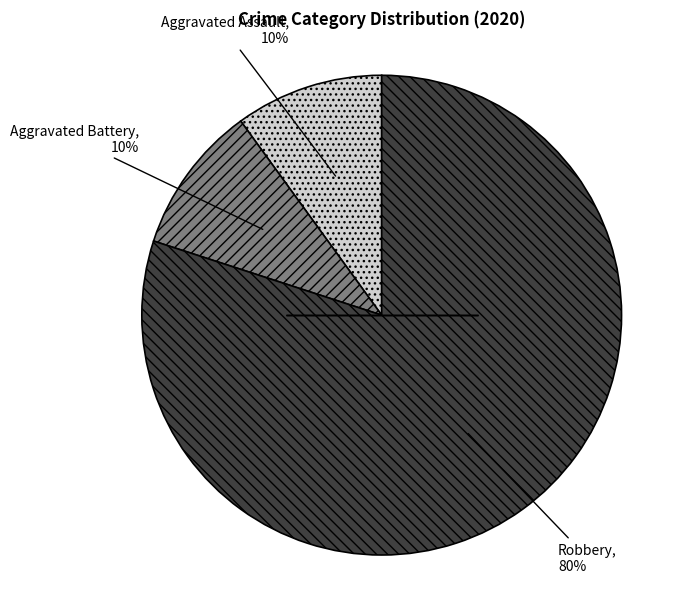

To the nearest percent, what is the difference between the largest and smallest slice percentages?

70%